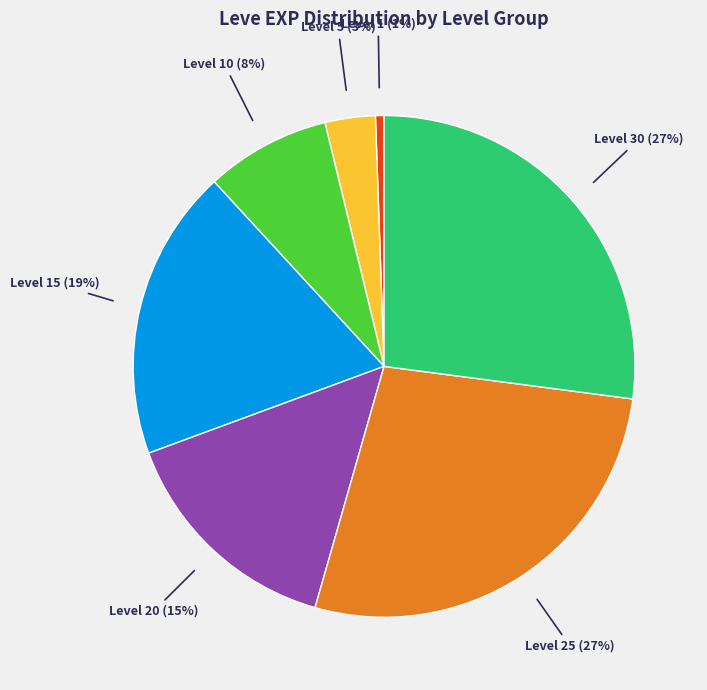

How many segments does this pie chart have?

7